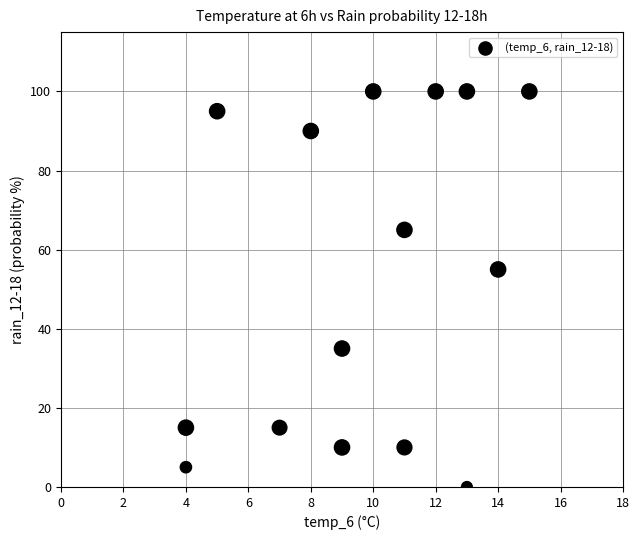

What is the range of Y values (max minus min)?

100